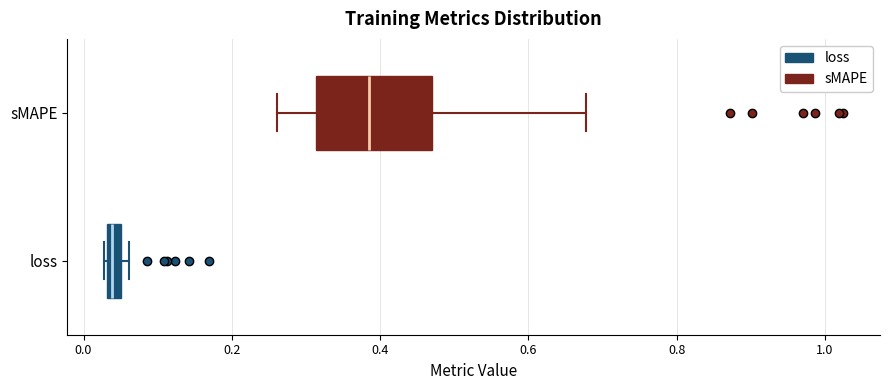

Where is the right edge of the box for sMAPE on the x-axis? The values are not printed on the chart, so give them approximately, as read against the axis.

0.48